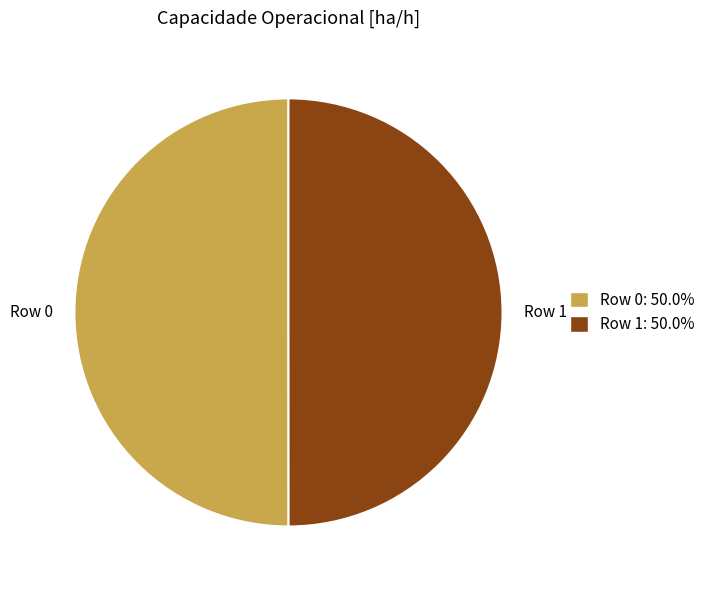

Is the sum of Row 1 and Row 0 greater than half?

Yes